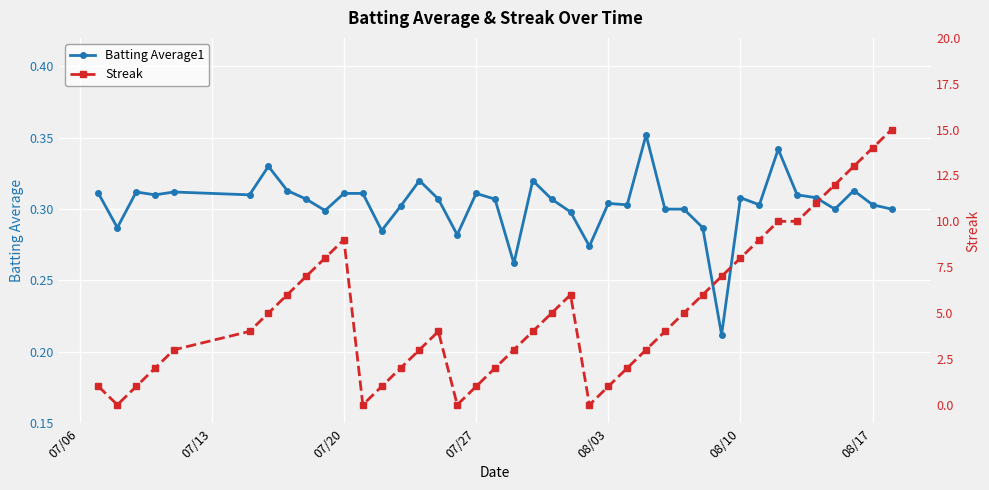

True or false: Batting Average1 has more than 1 interior local peaks.

True